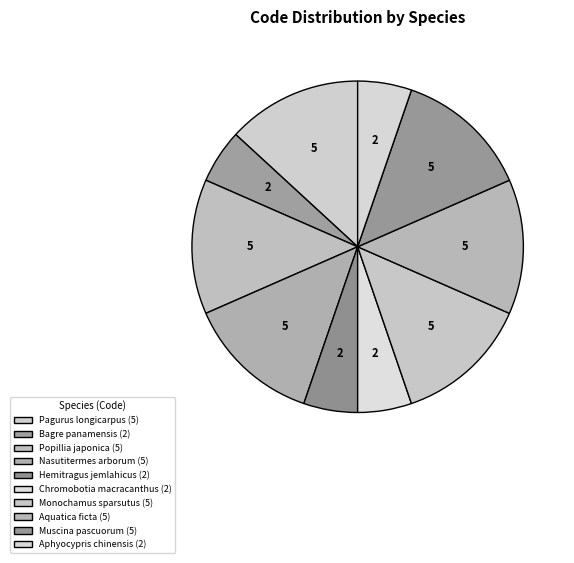

To the nearest percent, what is the difference between the largest and smallest slice percentages?

8%